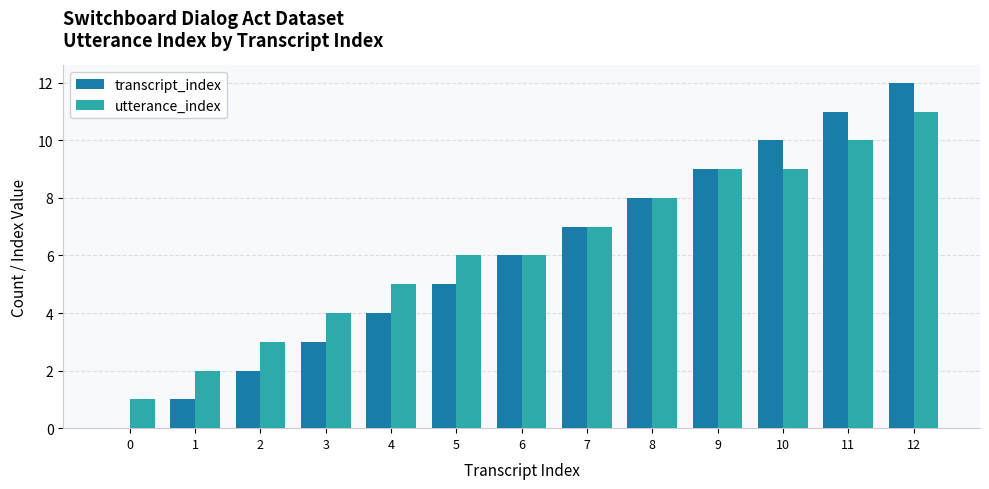

Are the bars horizontal?

No